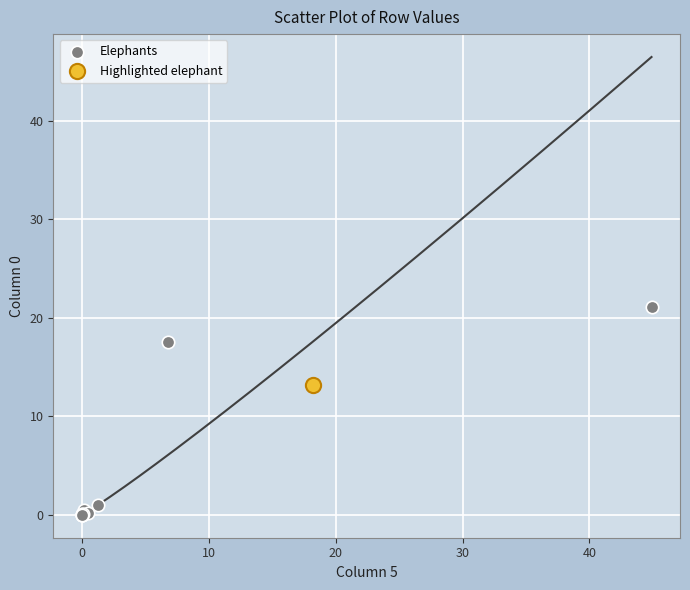

What are all the series names shown in the legend?

Elephants, Highlighted elephant